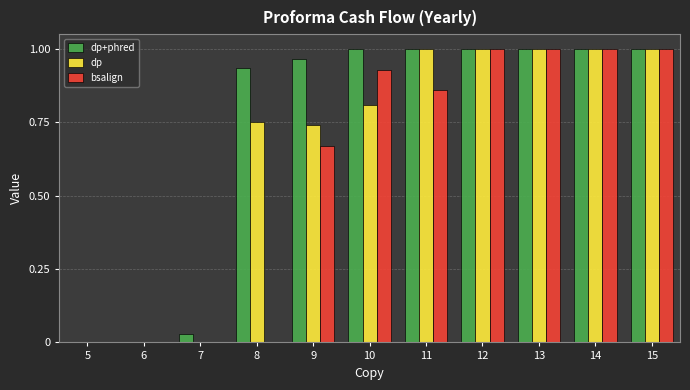

The dp series shows 1.0 at 8. True or false?

False